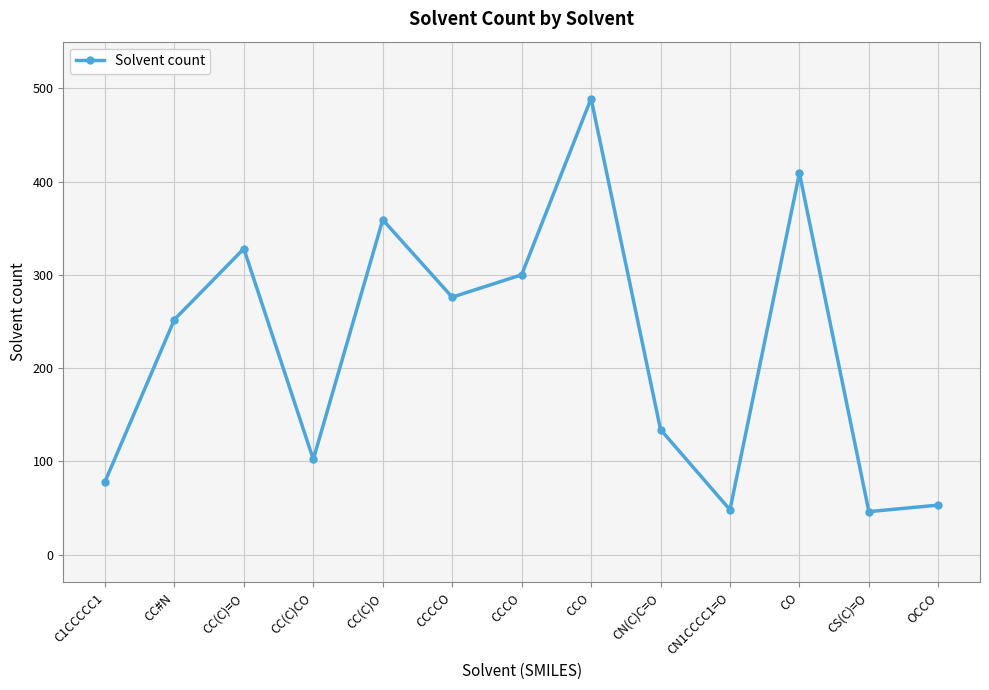

What is the label of the 13th point from the left?

OCCO